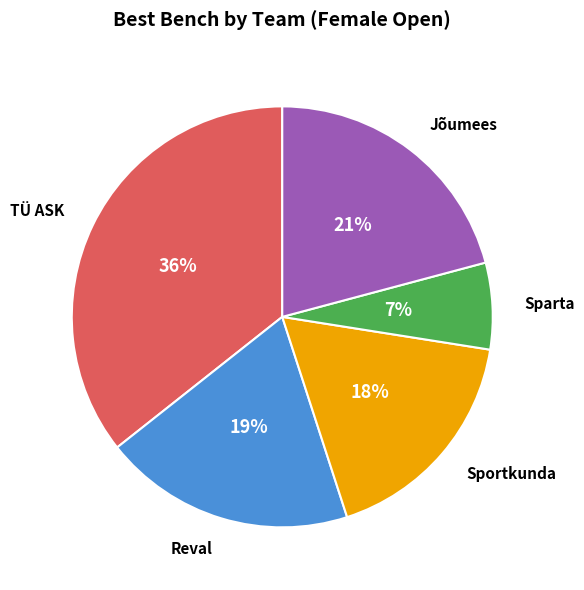

To the nearest percent, what is the average slice percentage?

20%